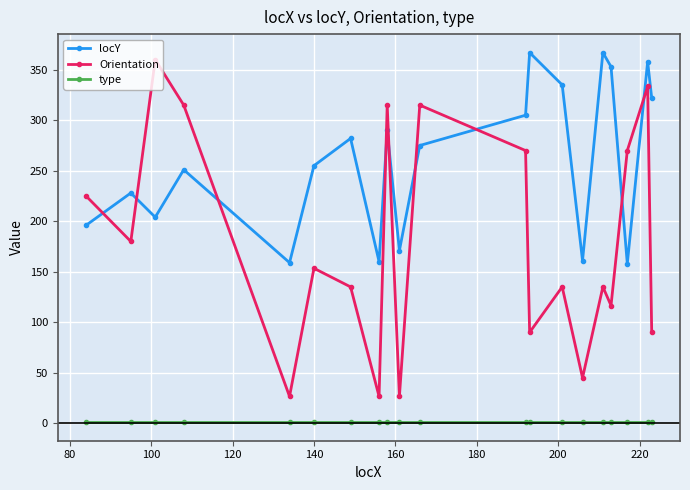

What is the maximum value shown in the chart?

367.0